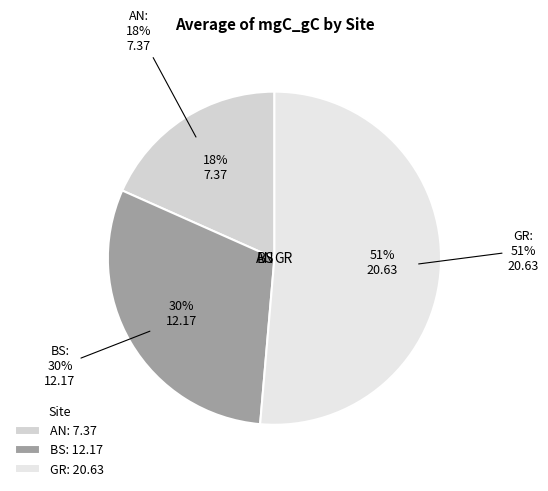

What is the majority slice?

GR